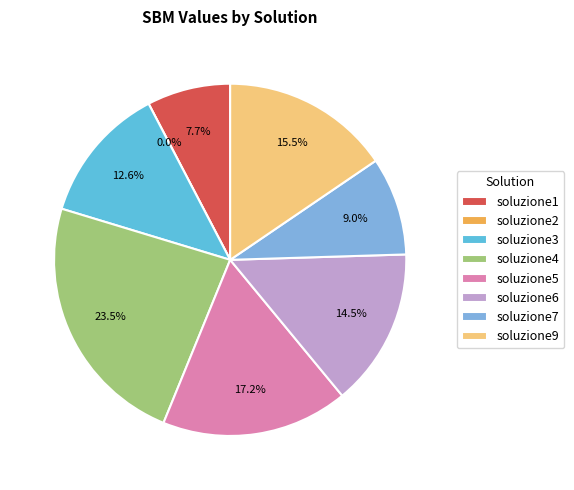

To the nearest percent, what portion does soluzione4 represent?

24%